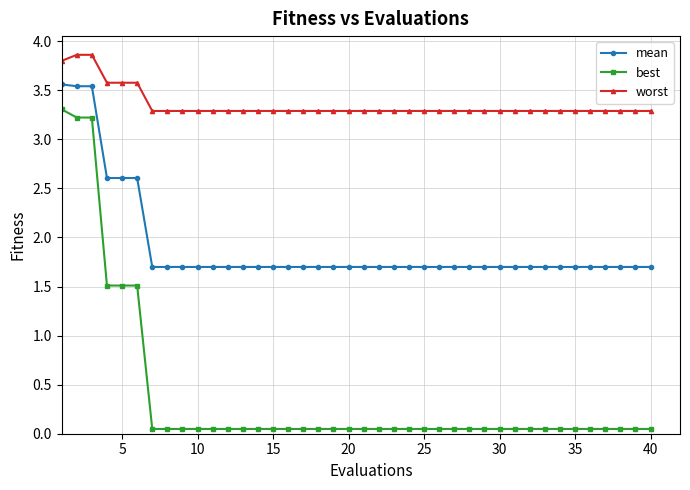

True or false: worst and best intersect in this chart.

False